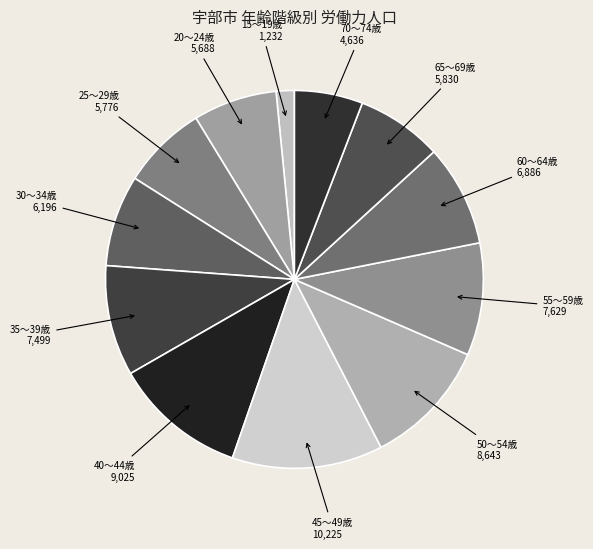

Count the number of slices in the pie.

12